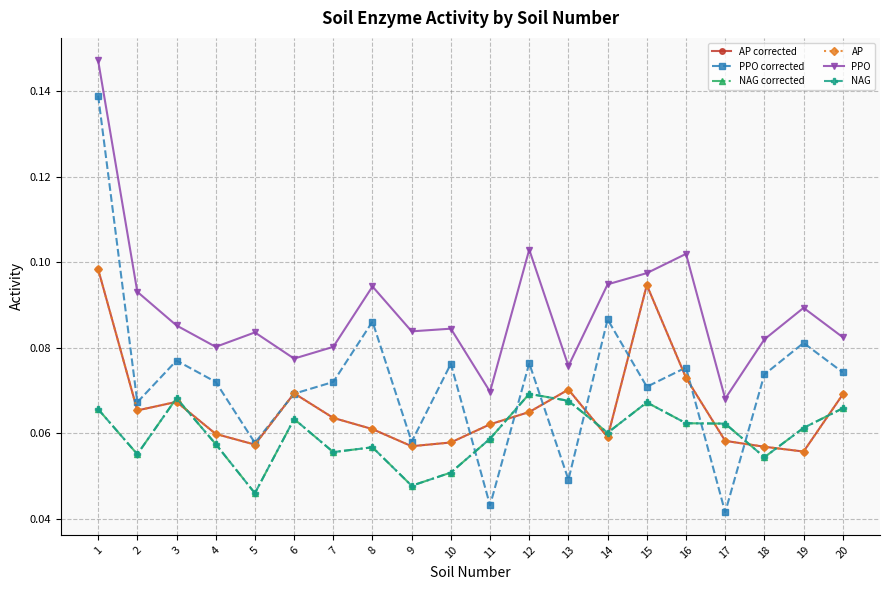

Does the chart have visible grid lines?

Yes